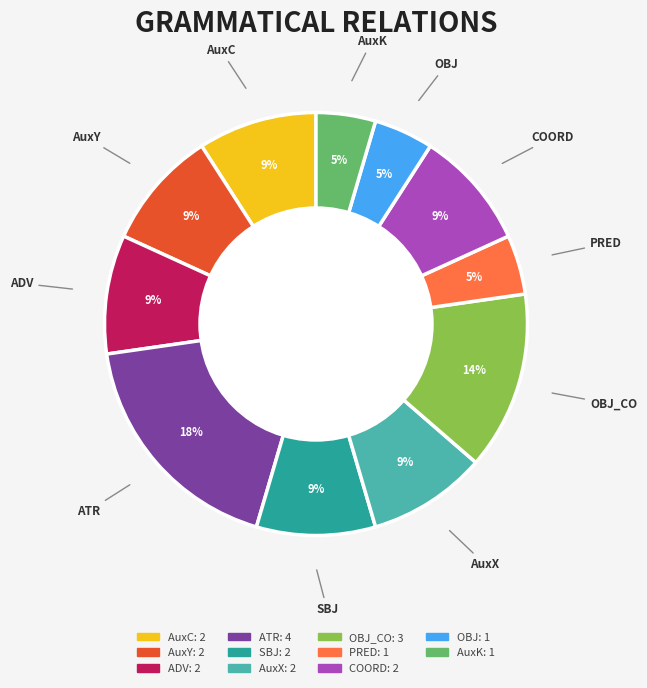

True or false: ATR accounts for 18% of the total.

True